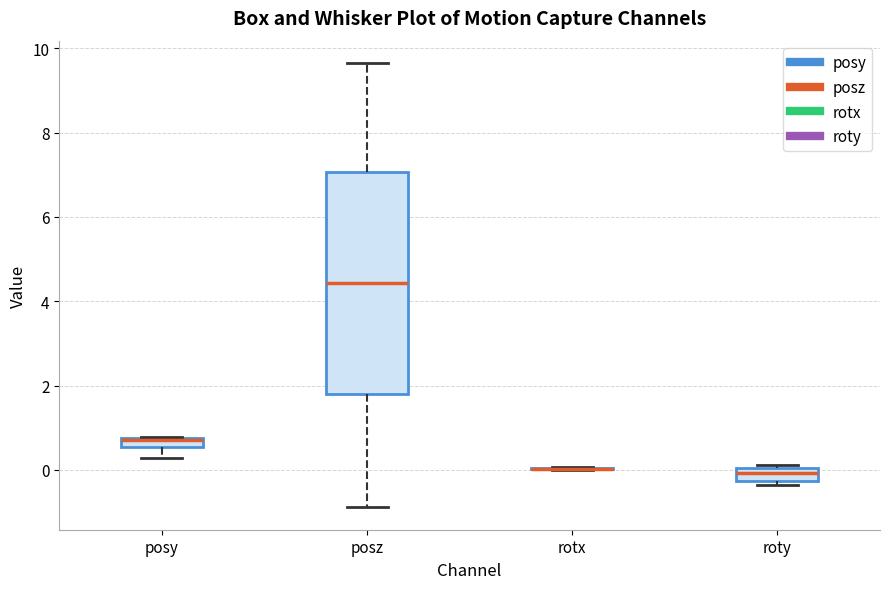

Comparing the boxes themselves (not the whiskers), which one is the tallest?

posz